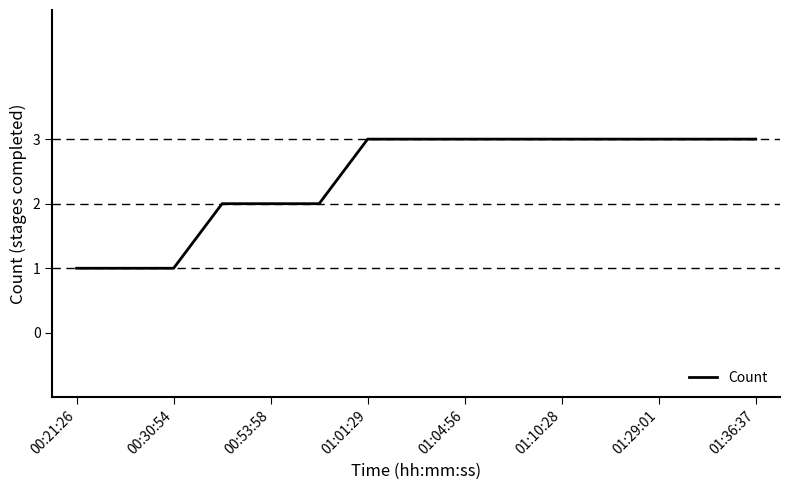

What is the maximum value shown in the chart?

3